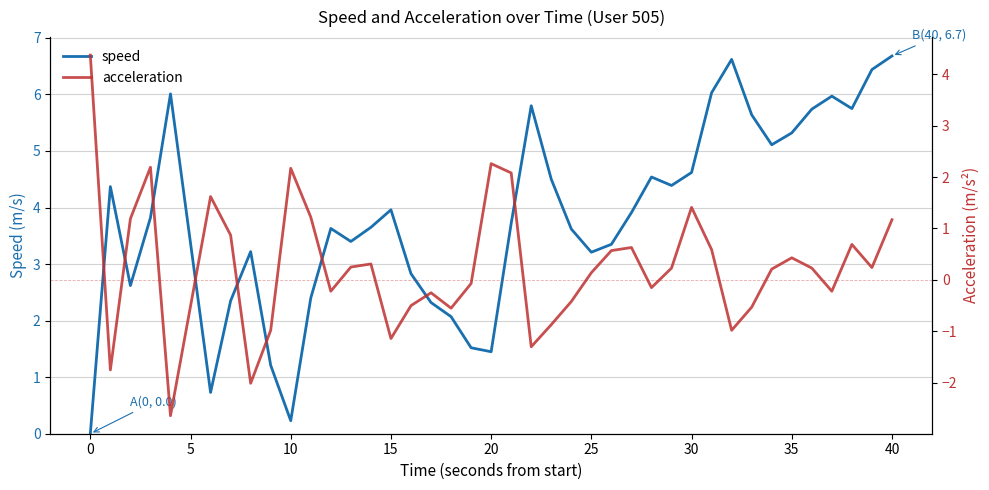

Which series has the widest spread of values?

acceleration